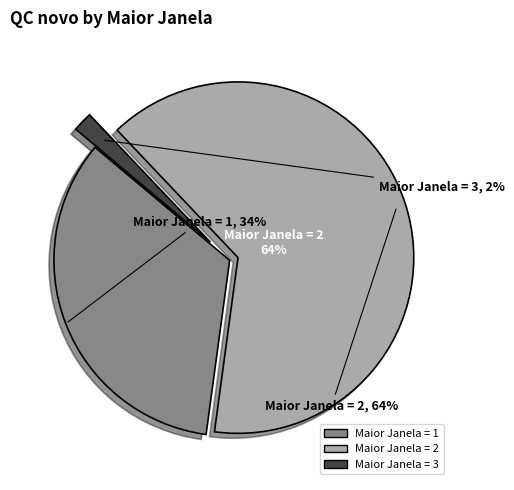

The 2 slice represents 4% of the pie. True or false?

False